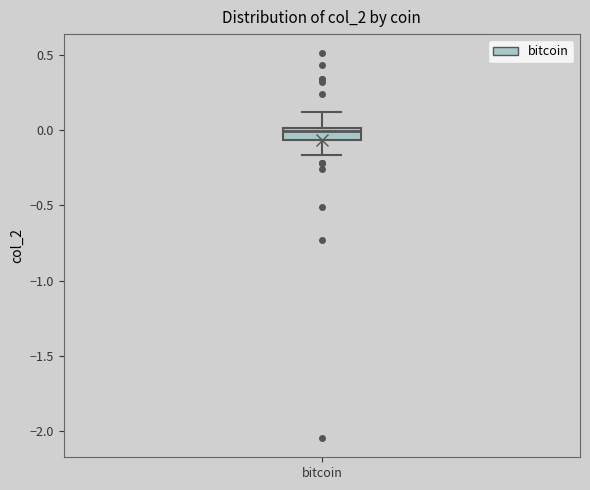

Where does the upper whisker of the box for bitcoin end on the y-axis? The values are not printed on the chart, so give them approximately, as read against the axis.

0.15